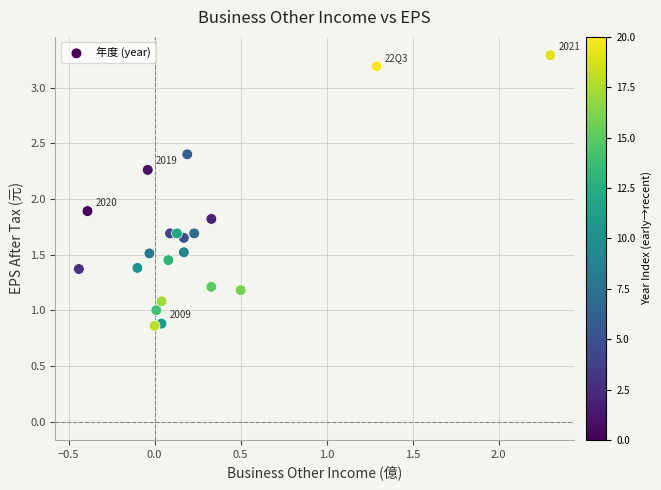

What is the range of X values (max minus min)?

2.7